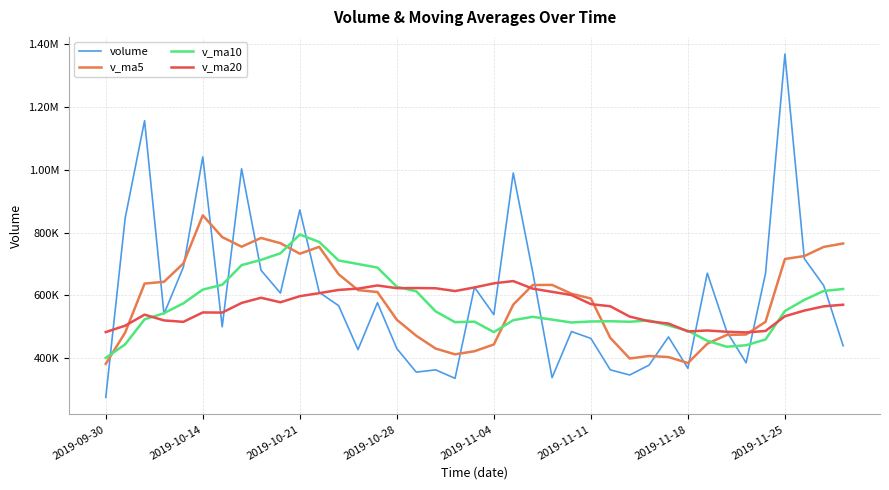

Does the chart have visible grid lines?

Yes